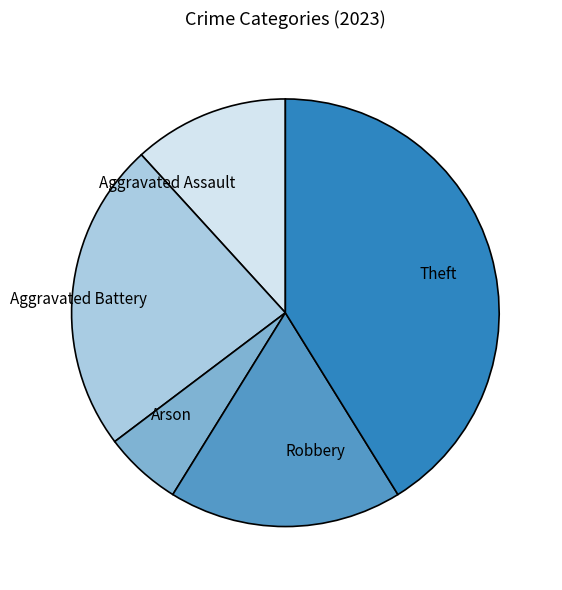

The Arson slice represents 6% of the pie. True or false?

True